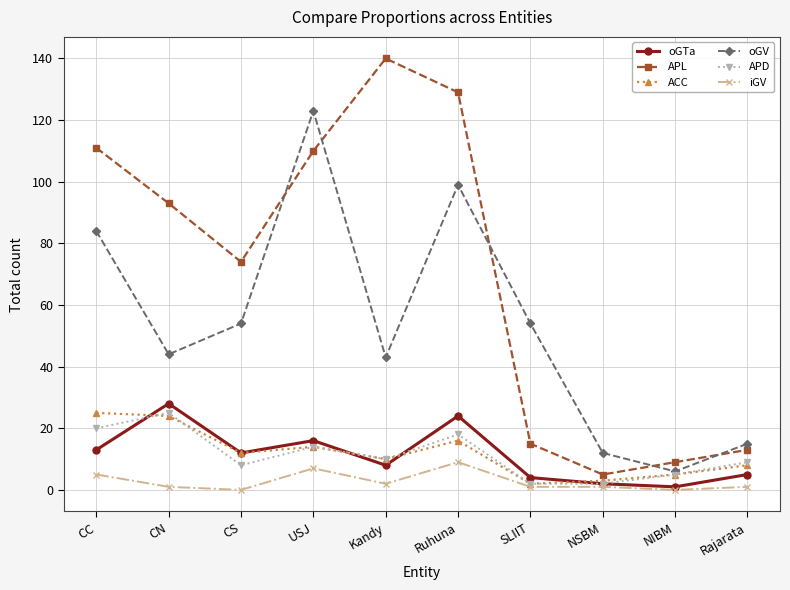

In APL, how many points are lower than both neighbors (excluding endpoints)?

2